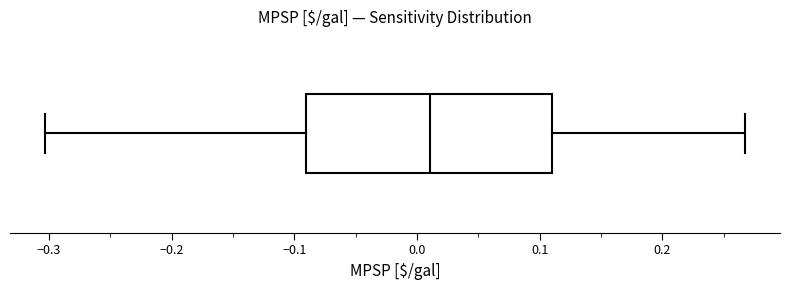

Transcribe this box plot: give where the median line is, the range the box spans, and where the two whiskers end, as read against the x-axis. The values are not printed on the chart, so give them approximately, as read against the axis.

median 0.01, box -0.09 to 0.11, whiskers -0.30 to 0.27